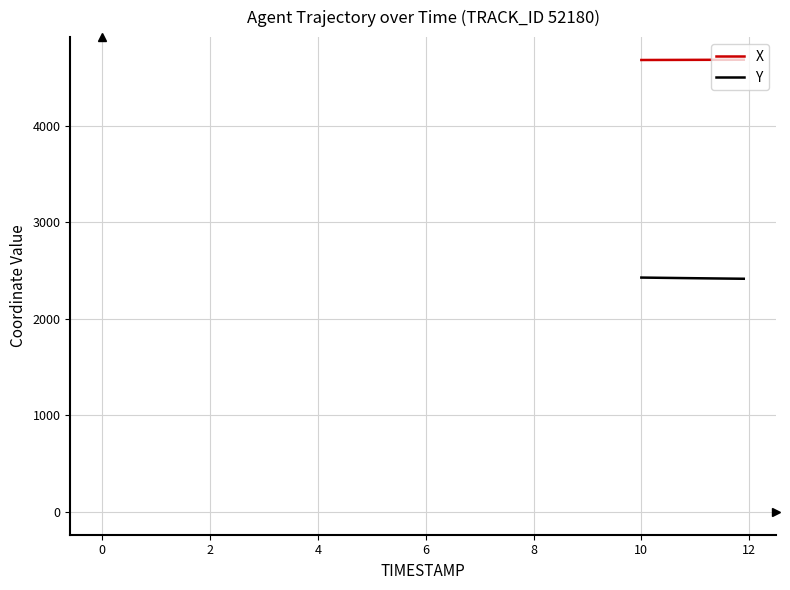

What is the smallest value displayed?

2414.8